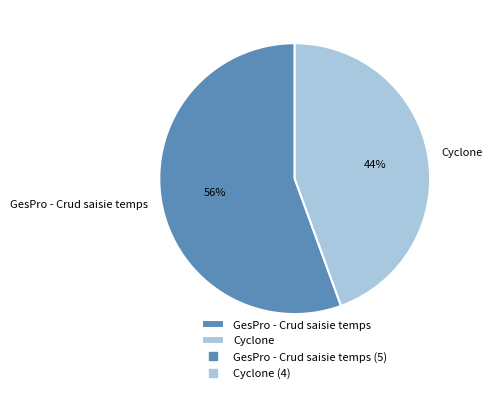

The GesPro - Crud saisie temps slice represents 56% of the pie. True or false?

True